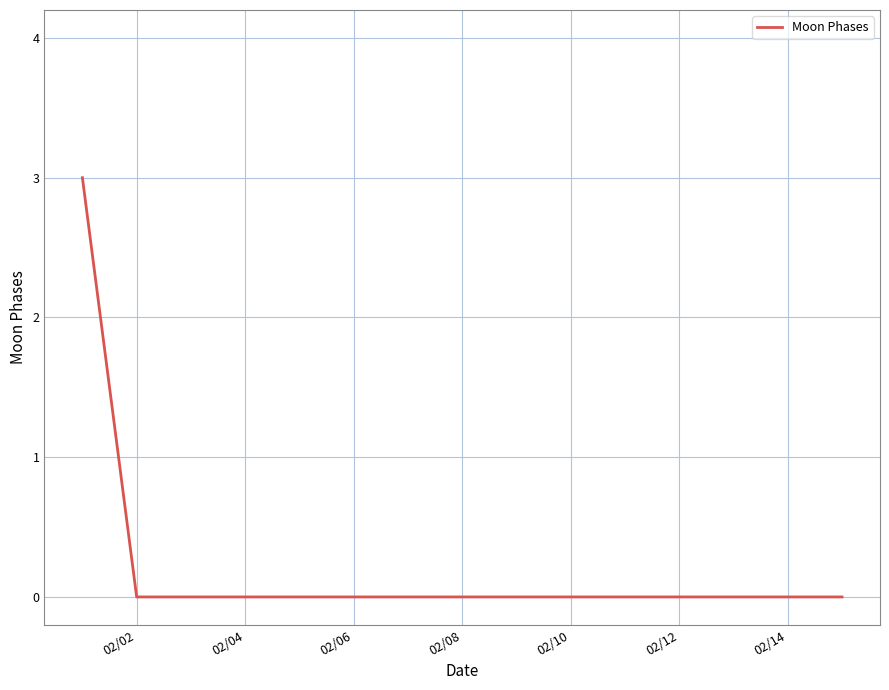

What is the greatest value displayed?

3